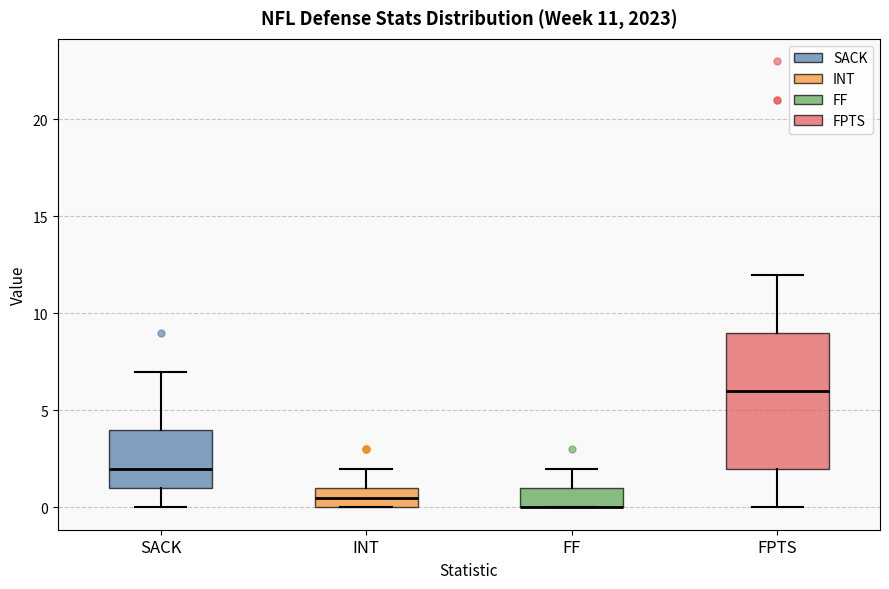

Which box is the tallest, from its lower edge to its upper edge?

FPTS